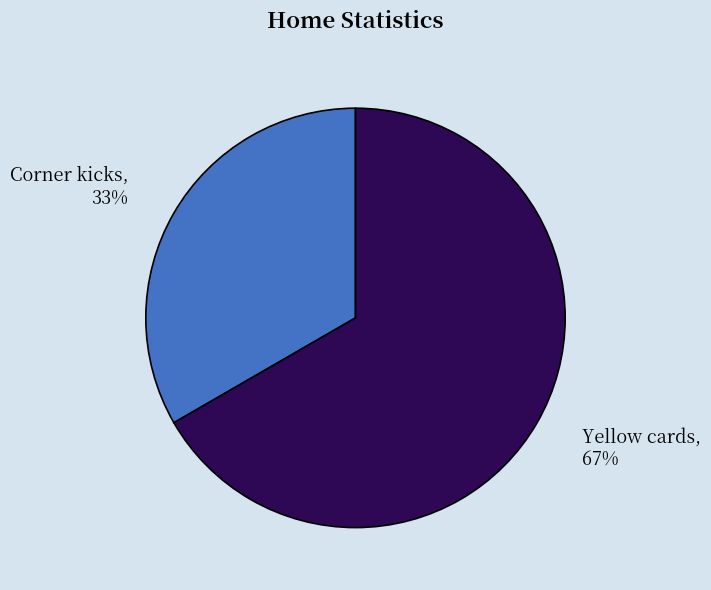

Is there a majority slice in this chart?

Yes